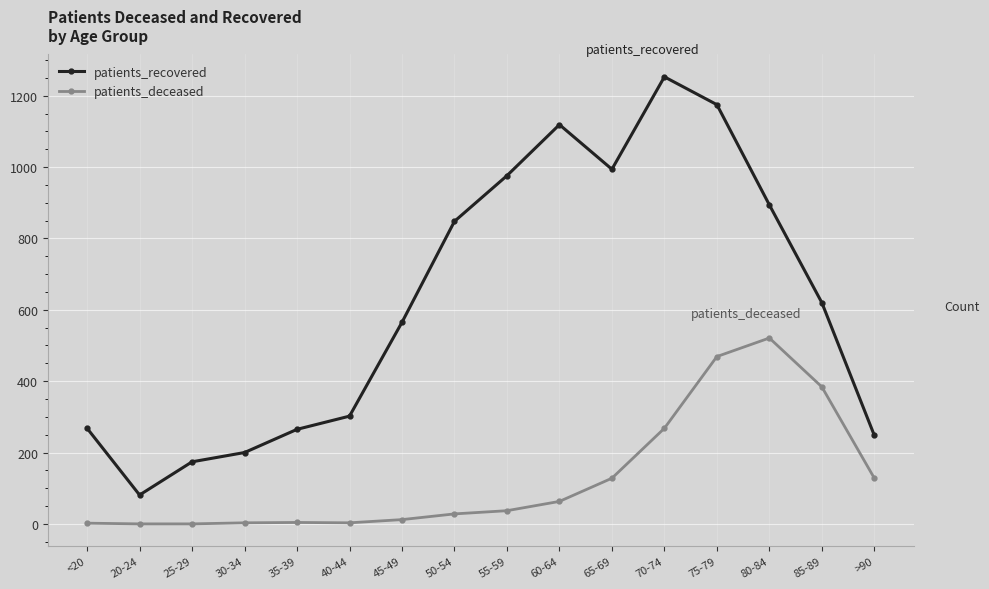

Does the chart display data point markers on the line(s)?

Yes